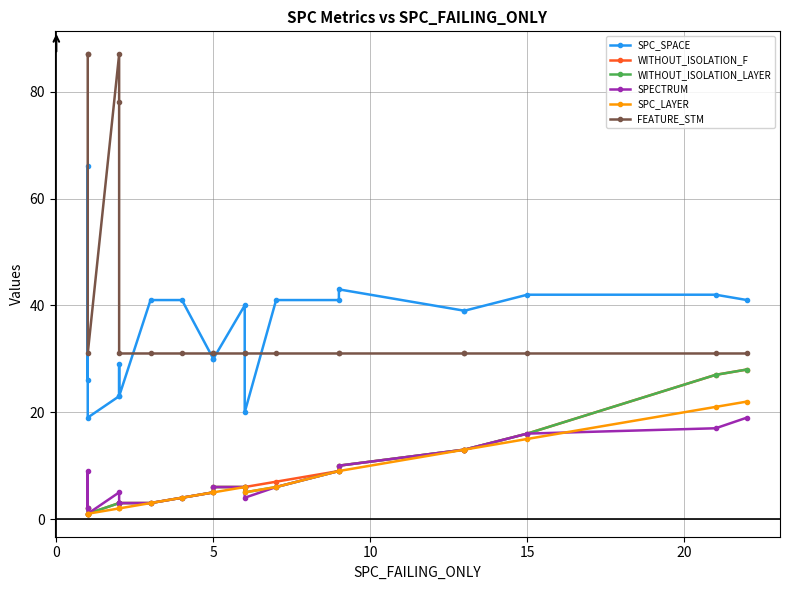

True or false: SPC_LAYER and FEATURE_STM cross at least once.

False